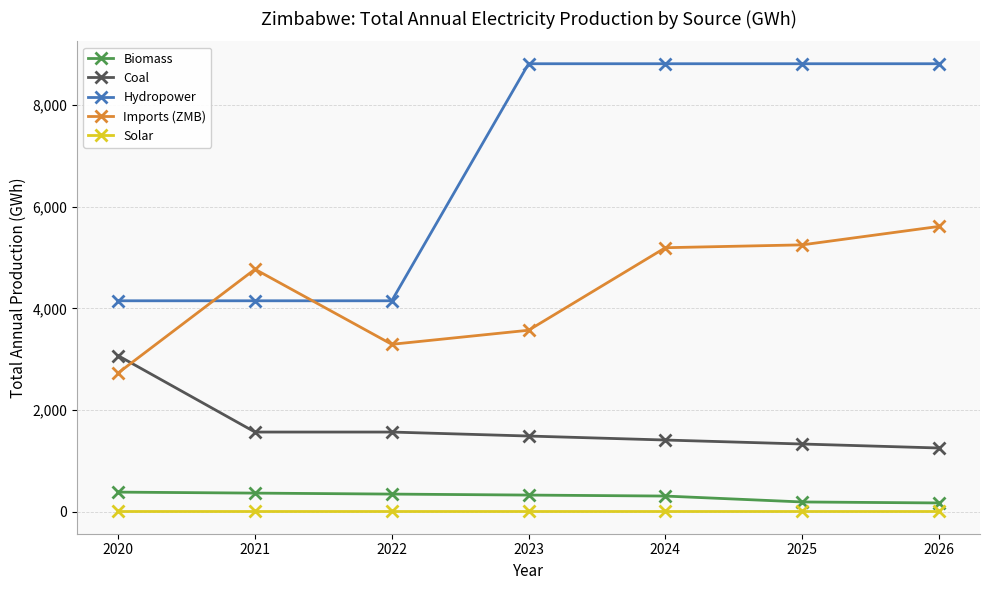

What is the difference between the maximum and minimum values in the Hydropower series?

4660.3